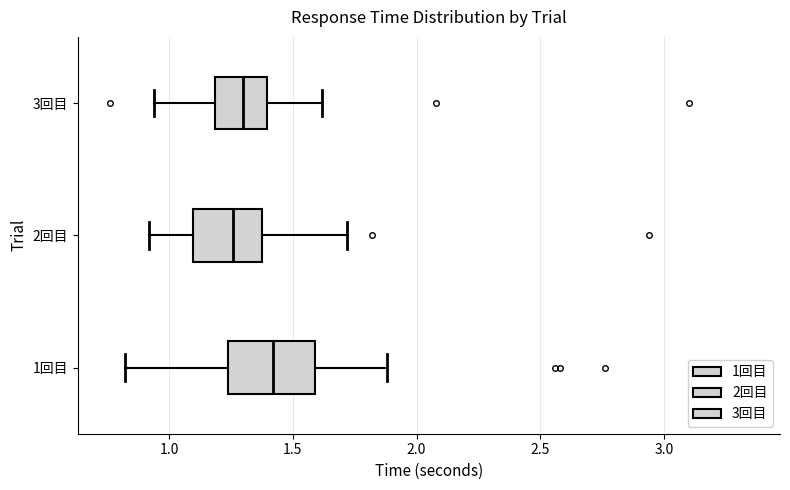

Reading bottom to top, read every box against the x-axis: the position of its median line, the range the box covers, and the ends of its whiskers. The values are not printed on the chart, so give them approximately, as read against the axis.

1回目: median 1.40, box 1.25 to 1.60, whiskers 0.80 to 1.90
2回目: median 1.25, box 1.10 to 1.40, whiskers 0.90 to 1.70
3回目: median 1.30, box 1.20 to 1.40, whiskers 0.95 to 1.60